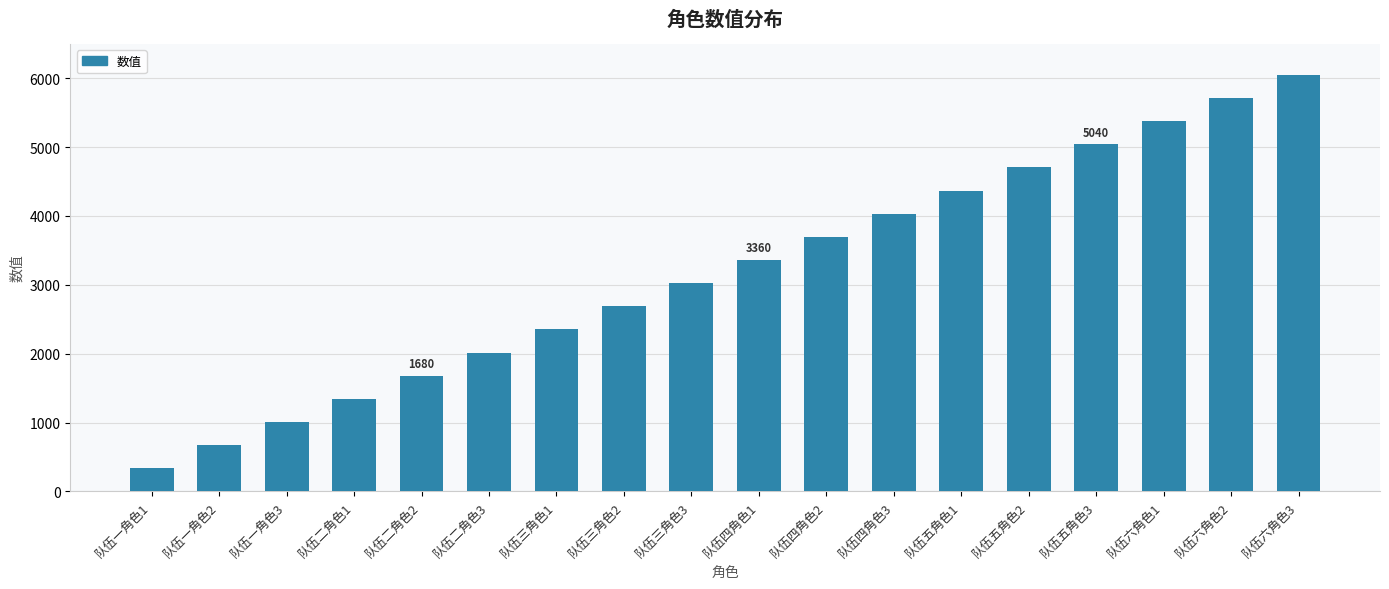

List the labels in order of value, largest first.

队伍六角色3, 队伍六角色2, 队伍六角色1, 队伍五角色3, 队伍五角色2, 队伍五角色1, 队伍四角色3, 队伍四角色2, 队伍四角色1, 队伍三角色3, 队伍三角色2, 队伍三角色1, 队伍二角色3, 队伍二角色2, 队伍二角色1, 队伍一角色3, 队伍一角色2, 队伍一角色1